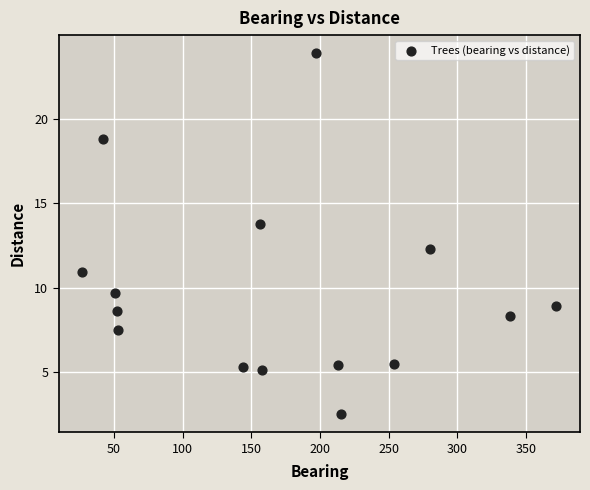

What is the range of X values (max minus min)?

345.0